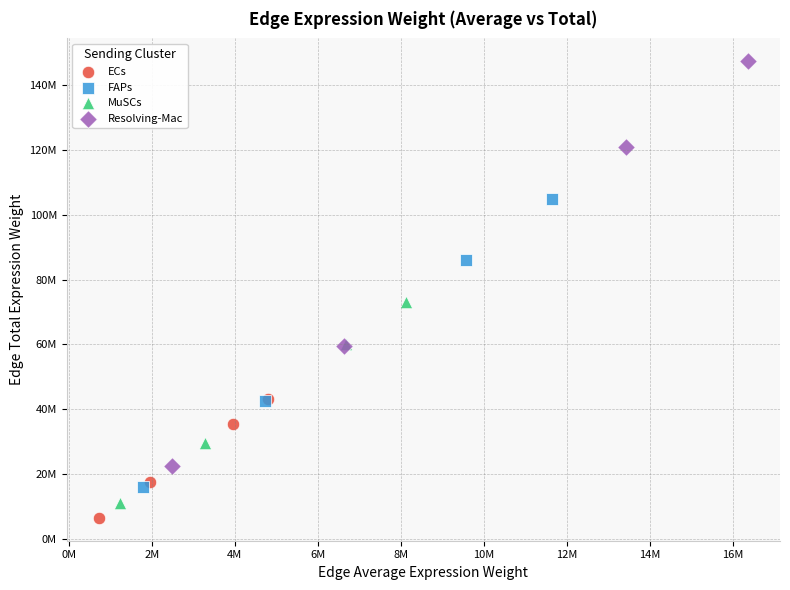

What are all the series names shown in the legend?

ECs, FAPs, MuSCs, Resolving-Mac